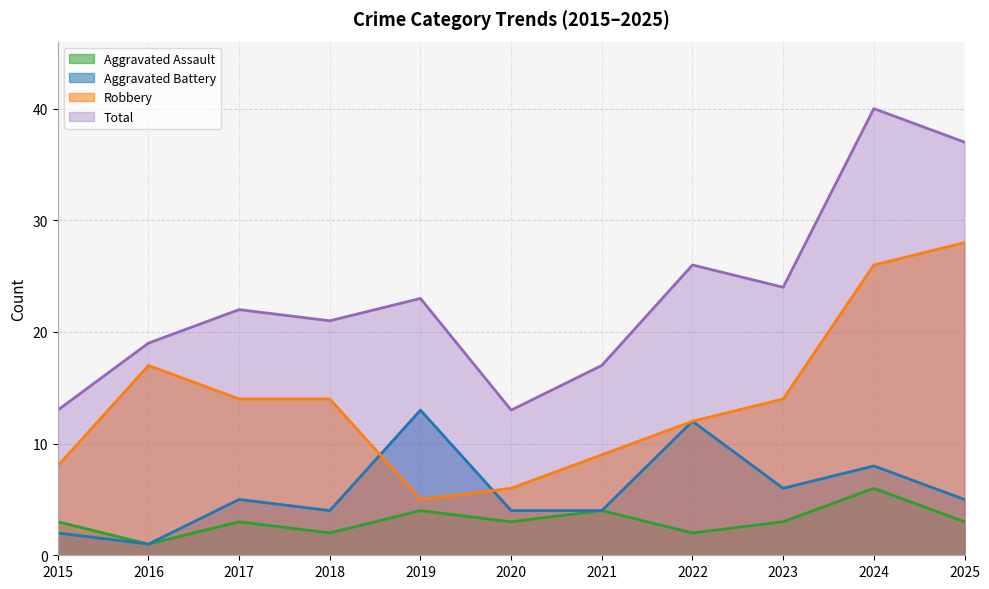

What is the total value across all series at 2017?

44